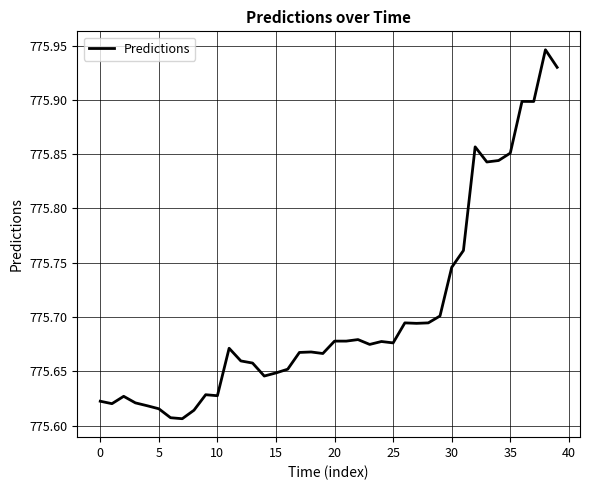

What is the difference between the maximum and minimum values?

0.3